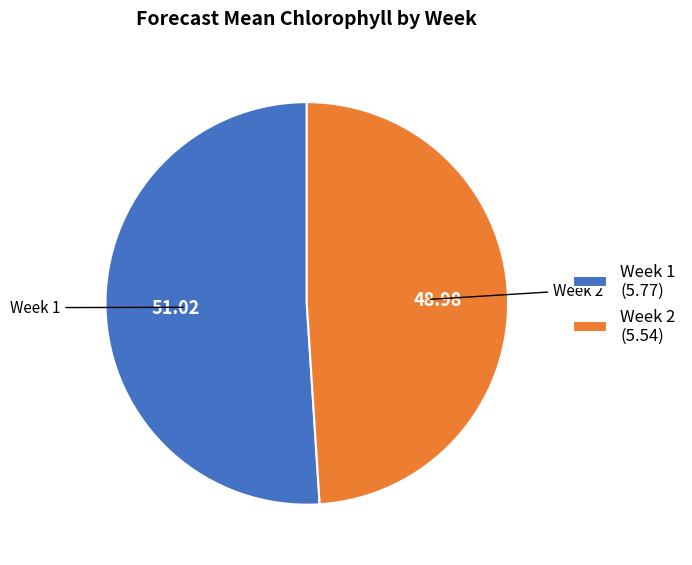

Is the sum of Week 1 (5.77) and Week 2 (5.54) greater than half?

Yes